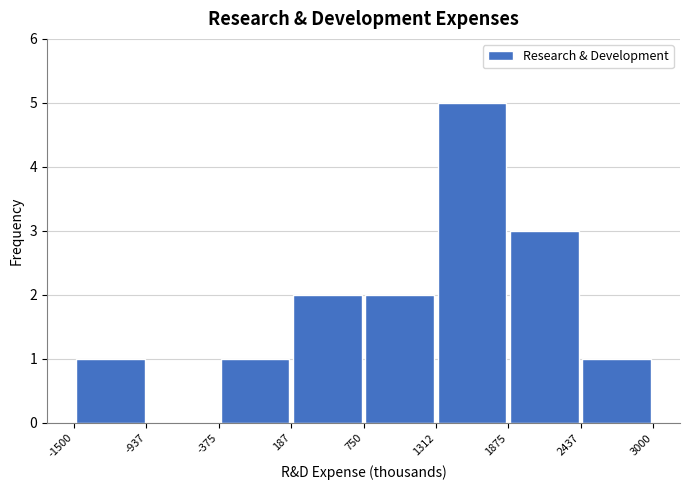

Reading left to right, list every bar in this chart as the range it spans on the x-axis followed by its height. The values are not printed on the chart, so give them approximately, as read against the axis.

-1500 to -937: 1
-937 to -375: 0
-375 to 187: 1
187 to 750: 2
750 to 1312: 2
1312 to 1875: 5
1875 to 2437: 3
2437 to 3000: 1